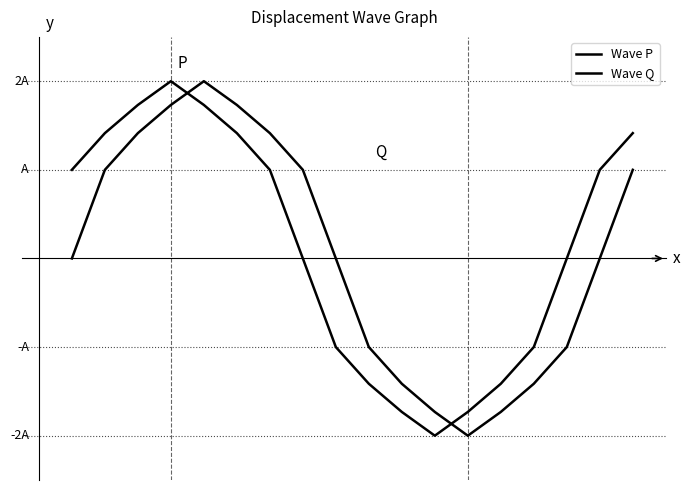

What is the minimum value shown in the chart?

-2.0